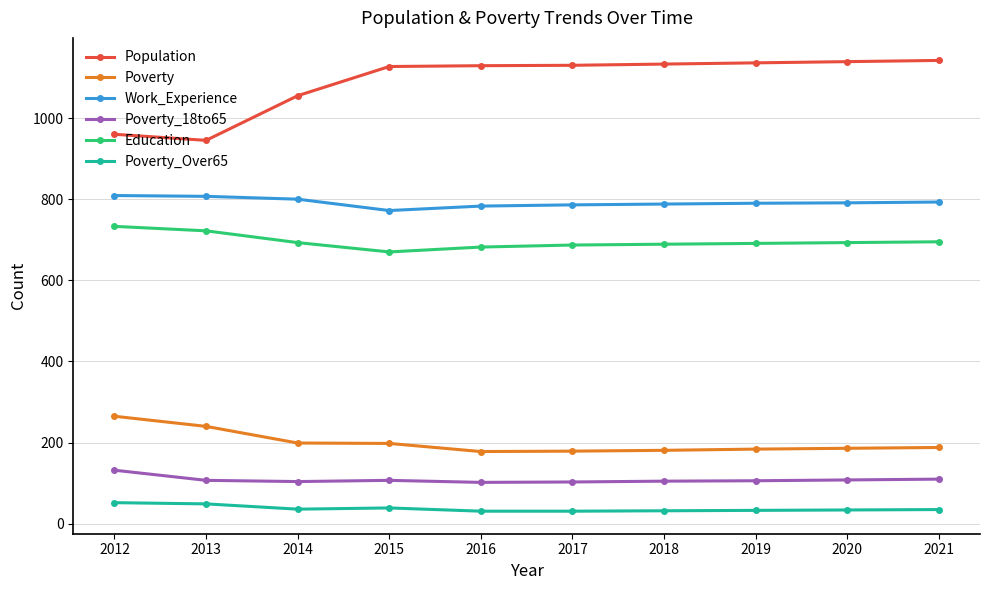

What is the average value of the Poverty_Over65 series?

37